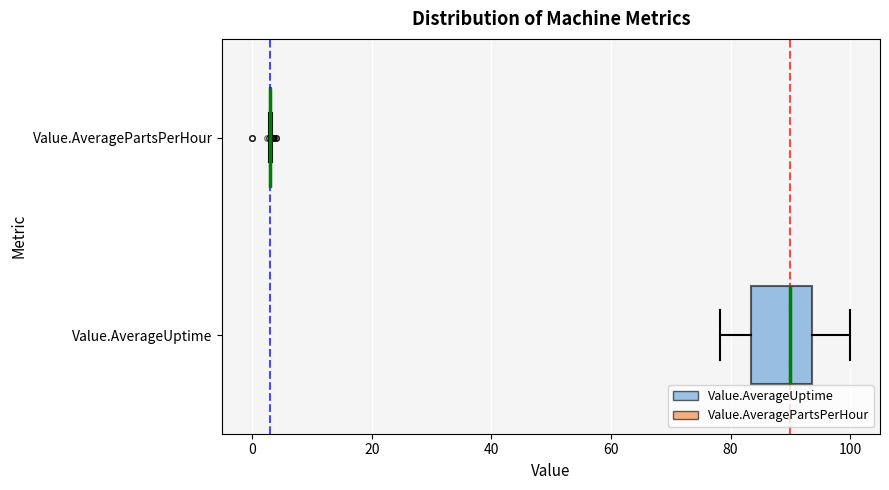

Which box is the widest, from its left edge to its right edge?

Value.AverageUptime